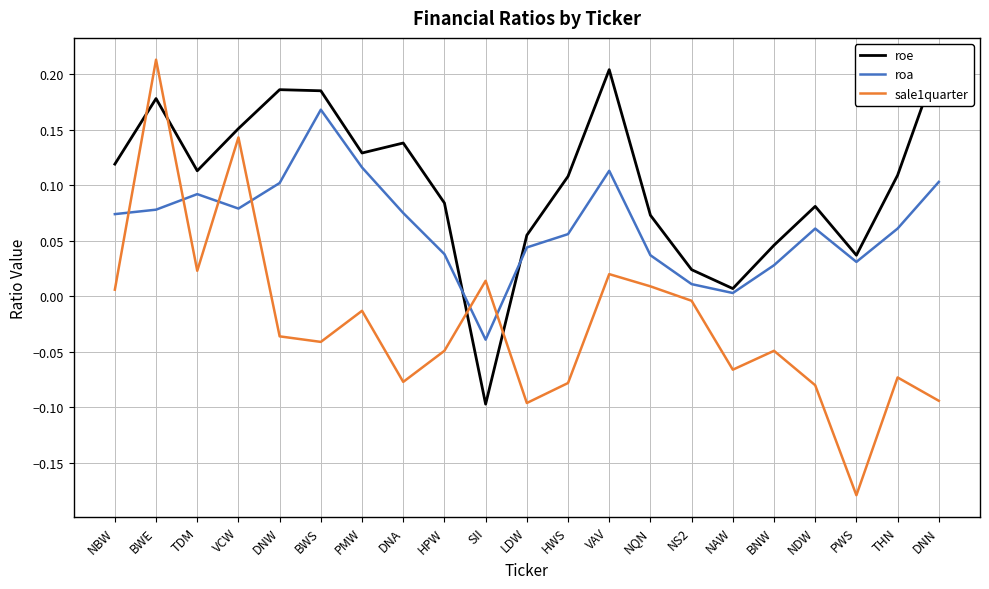

True or false: roa has a value of 0.1 at BWE.

True